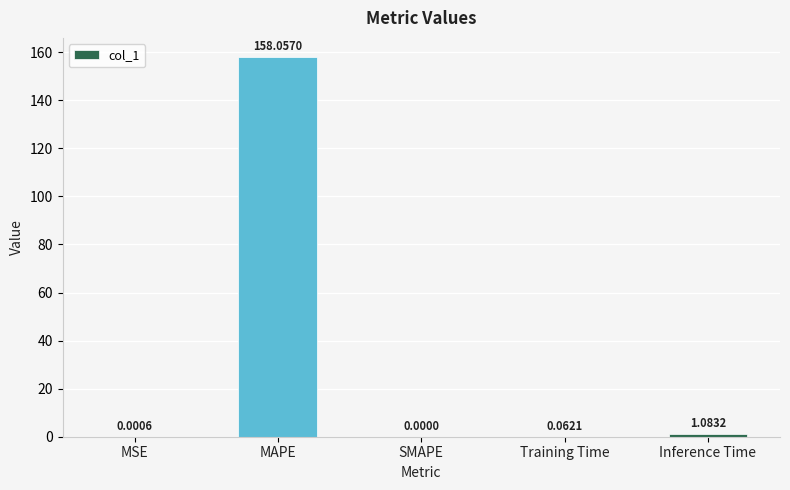

What is the sum of all values?

159.2